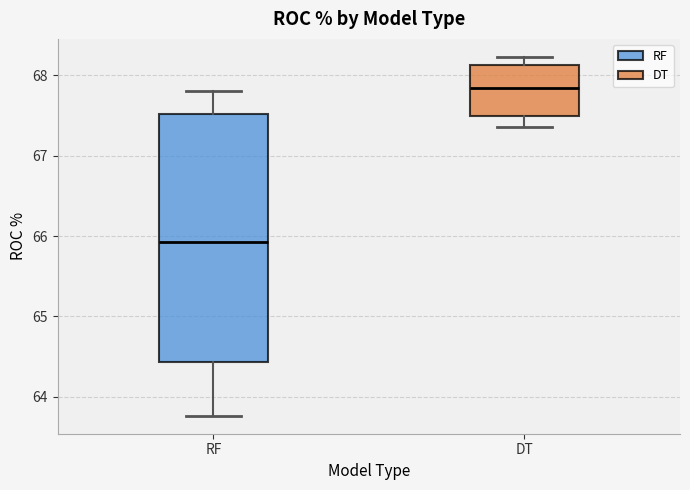

Which box is the tallest, from its lower edge to its upper edge?

RF